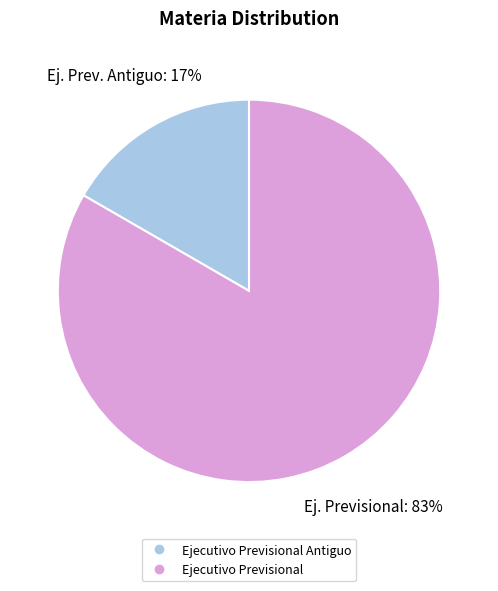

To the nearest percent, what is the average slice percentage?

50%